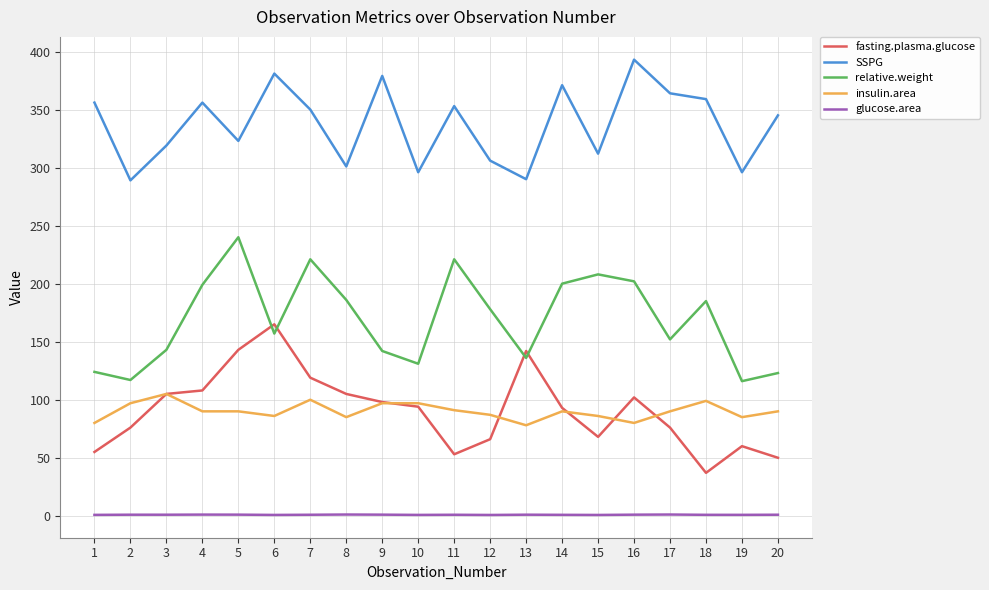

What is the maximum value for relative.weight?

240.0